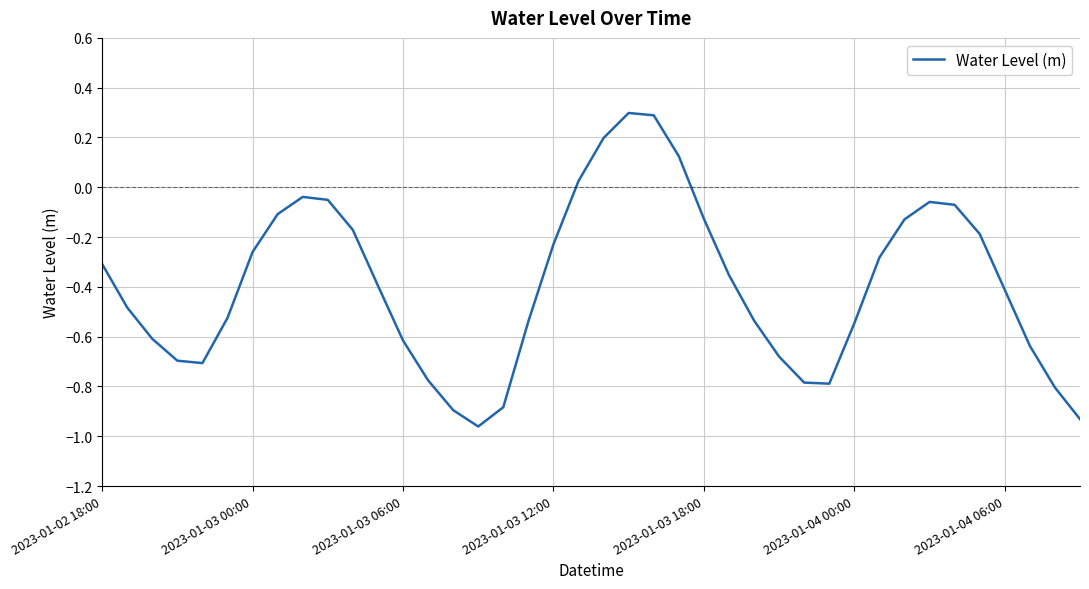

What is the maximum value shown in the chart?

0.3